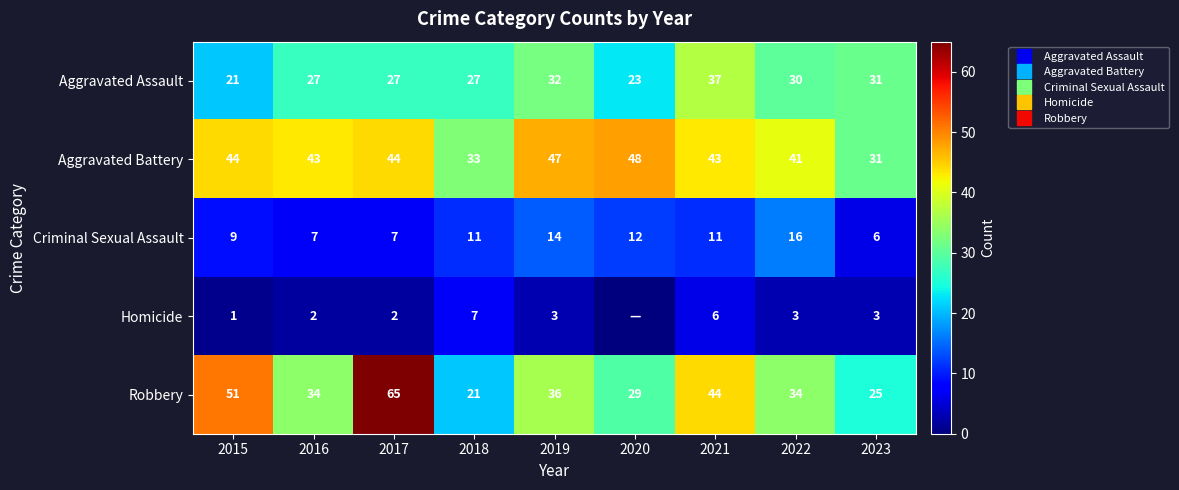

What is the sum of the Homicide values at 2018 and 2017?

9